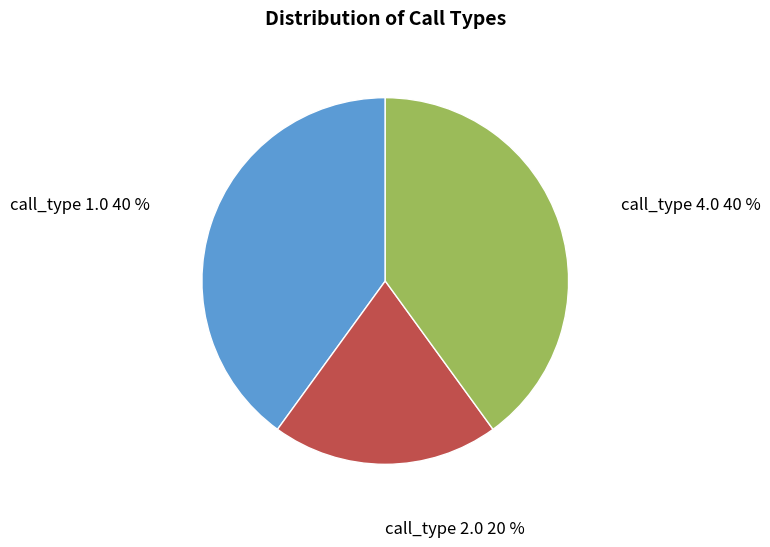

Is call_type 1.0 the majority of the pie?

No